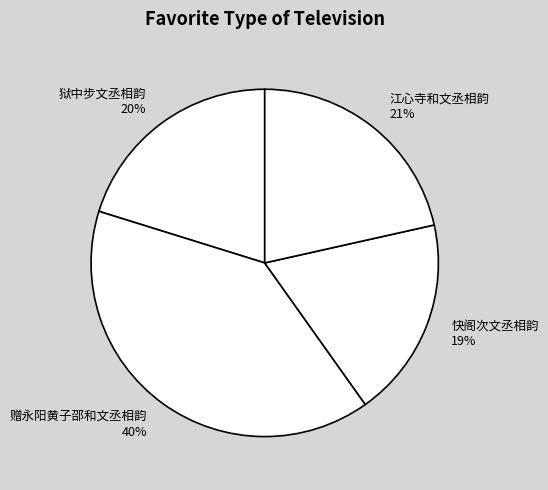

To the nearest percent, what is the difference between the 江心寺和文丞相韵 and 狱中步文丞相韵 slice percentages?

1%